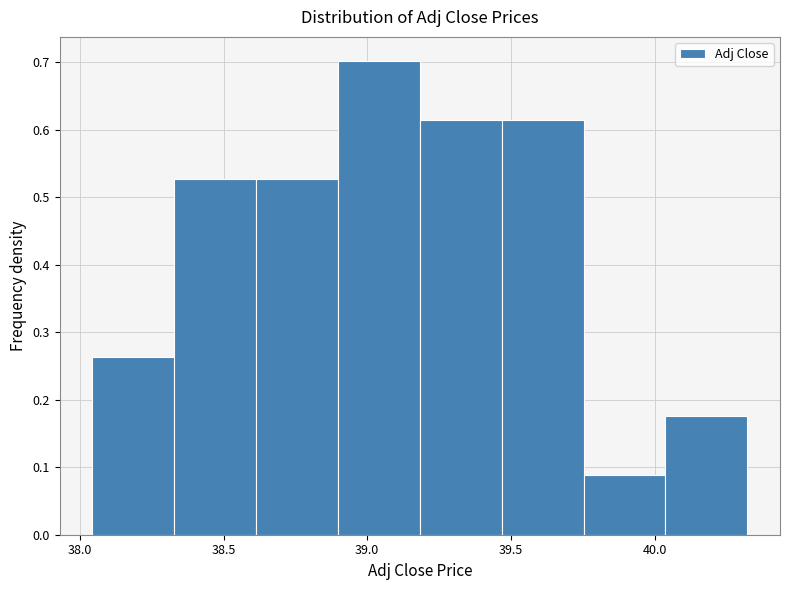

What is the height of the bar covering 39.20 to 39.45 on the x-axis? Neither the bar edges nor the heights are printed on the chart, so give them approximately, as read against the axes.

0.61